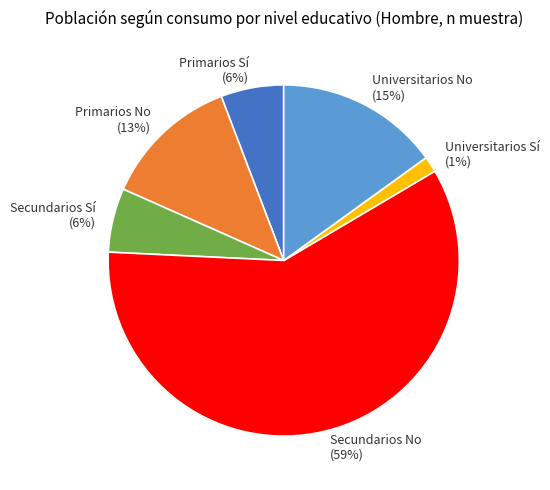

Between Secundarios Sí and Primarios No, which is larger?

Primarios No